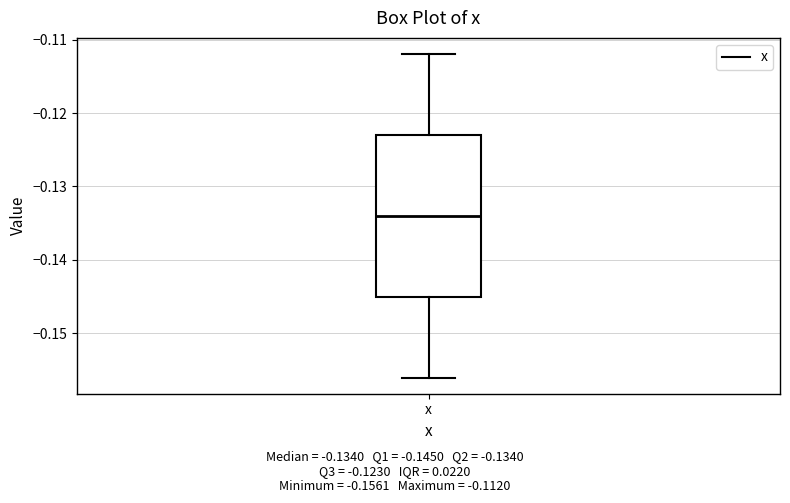

Where does the median line of the box for x sit on the y-axis? The values are not printed on the chart, so give them approximately, as read against the axis.

-0.134